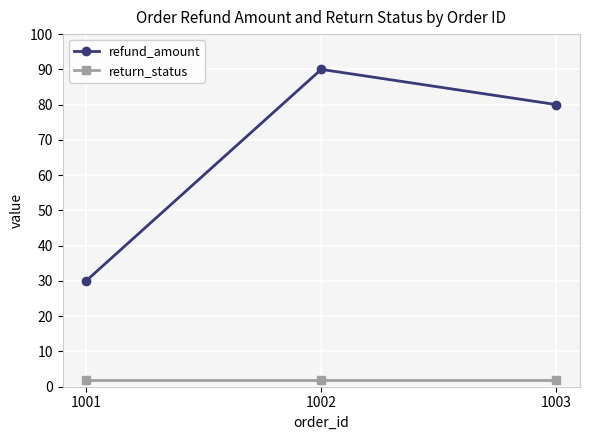

Reading left to right, extract all data points from this chart.

refund_amount: 1001=30	1002=90	1003=80
return_status: 1001=2	1002=2	1003=2